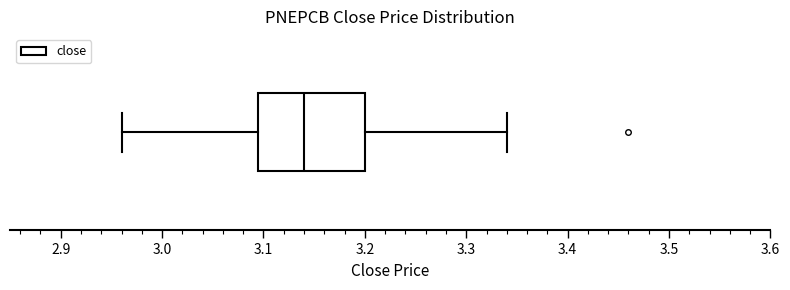

Where is the right edge of the box on the x-axis? The values are not printed on the chart, so give them approximately, as read against the axis.

3.20